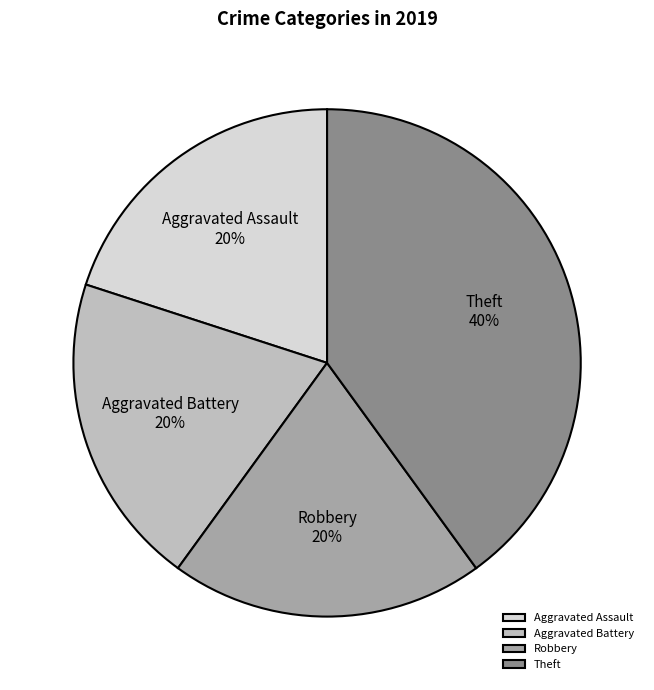

Which slice is the largest?

Theft